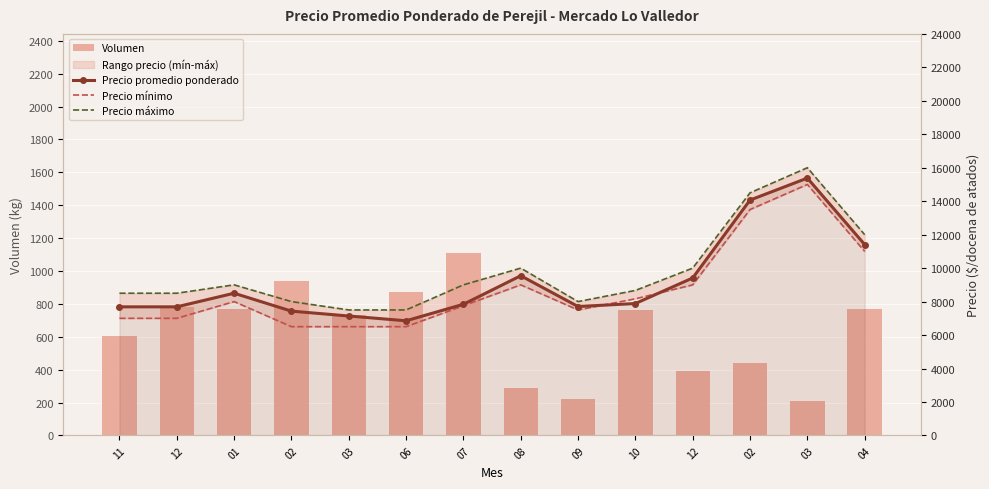

What is the total value across all series at 09?

23425